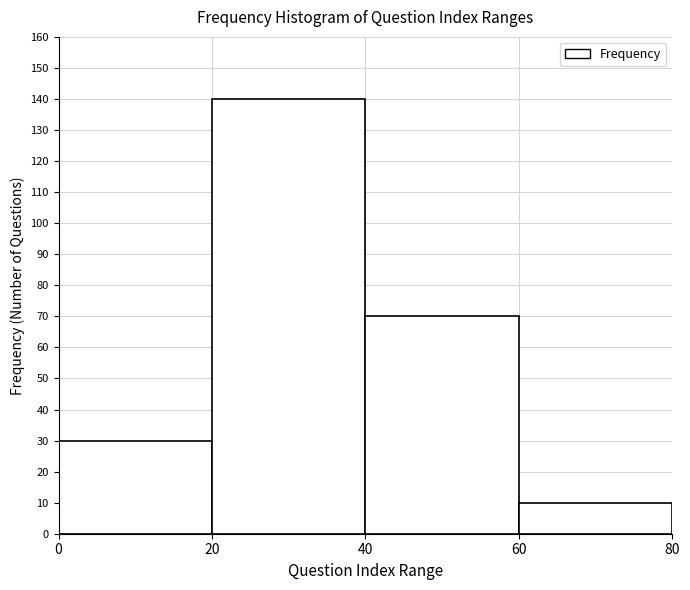

Reading left to right, transcribe this chart: for each bar, give the range it covers on the x-axis and its height. The values are not printed on the chart, so give them approximately, as read against the axis.

0 to 20: 30
20 to 40: 140
40 to 60: 70
60 to 80: 10